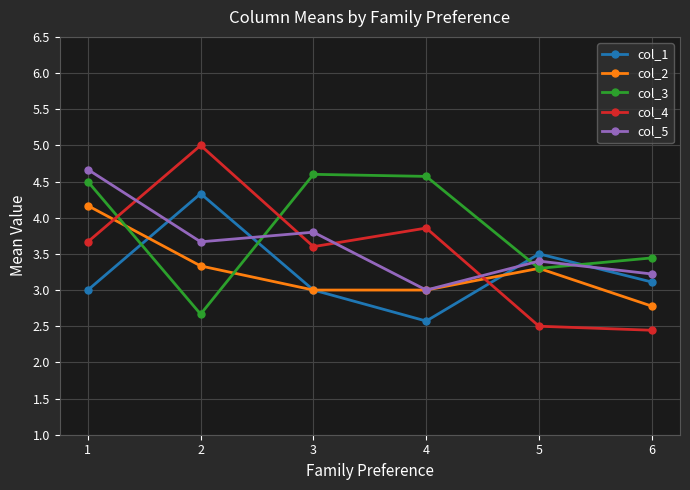

What value does the col_1 series have at 2?

4.3